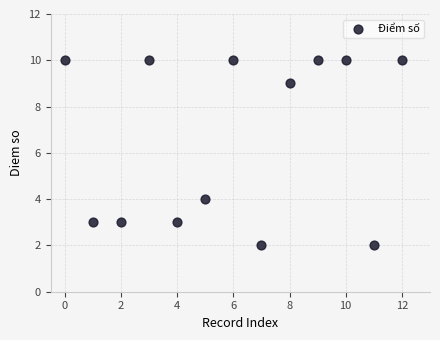

What Y value in the scatter plot is closest to 6?

4